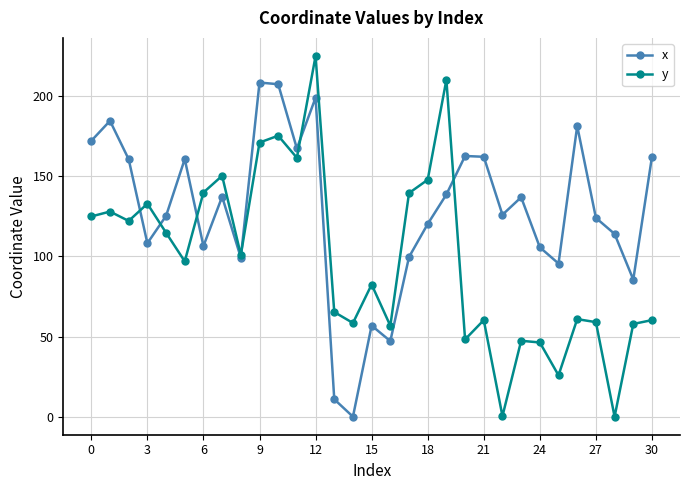

What is the difference between the second highest and minimum values in the y series?

210.2